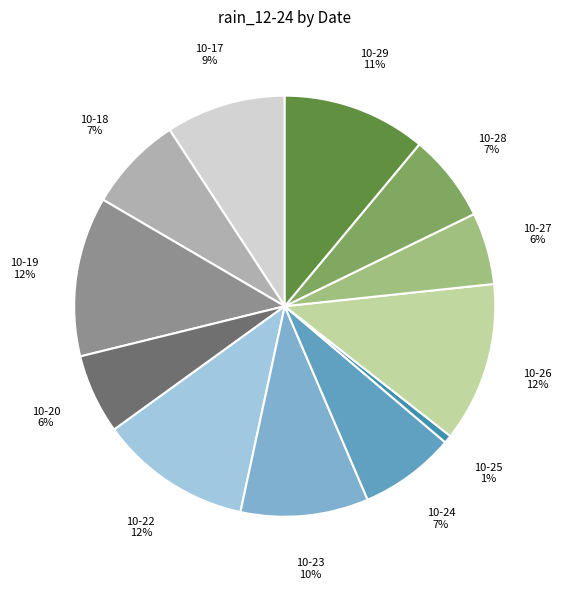

How many slices are in this pie chart?

12